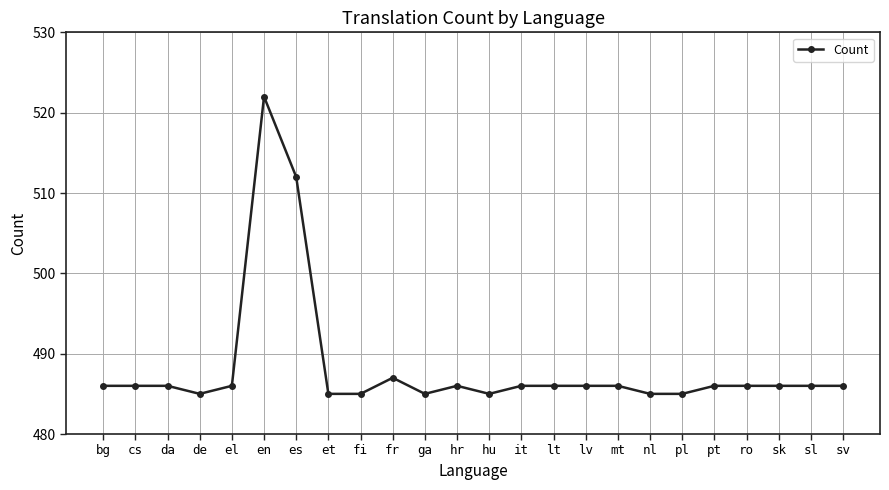

What is the value of the 18th point from the left?

485